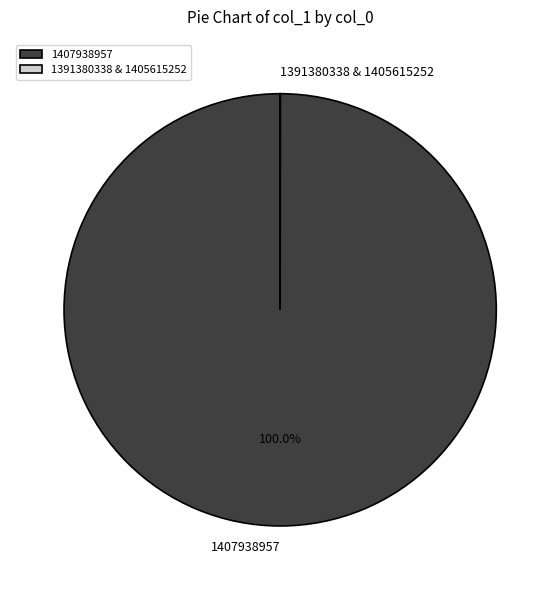

Does 1407938957 account for over 50% of the chart?

Yes